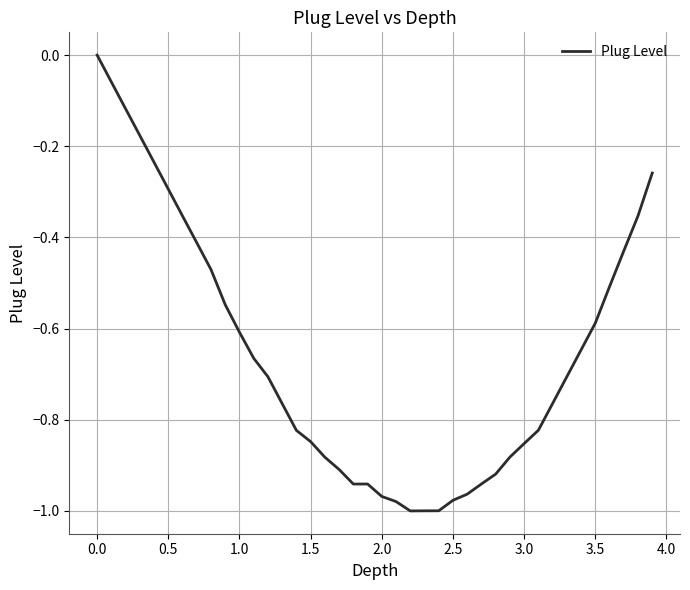

What is the difference between the maximum and minimum values?

1.0